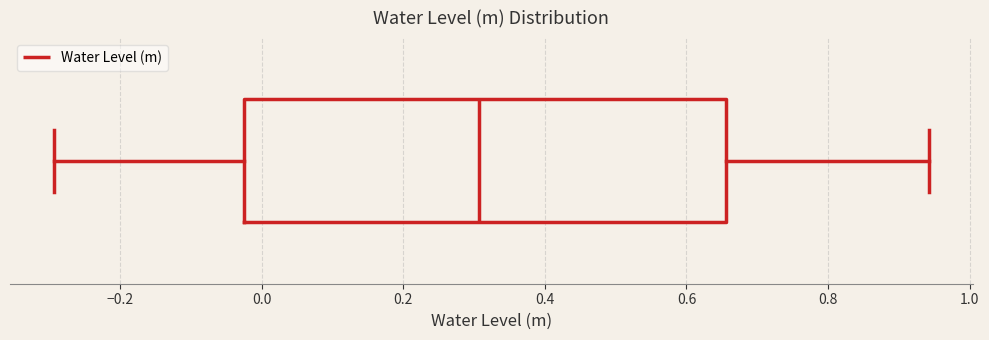

Where does the median line of the box sit on the x-axis? The values are not printed on the chart, so give them approximately, as read against the axis.

0.30